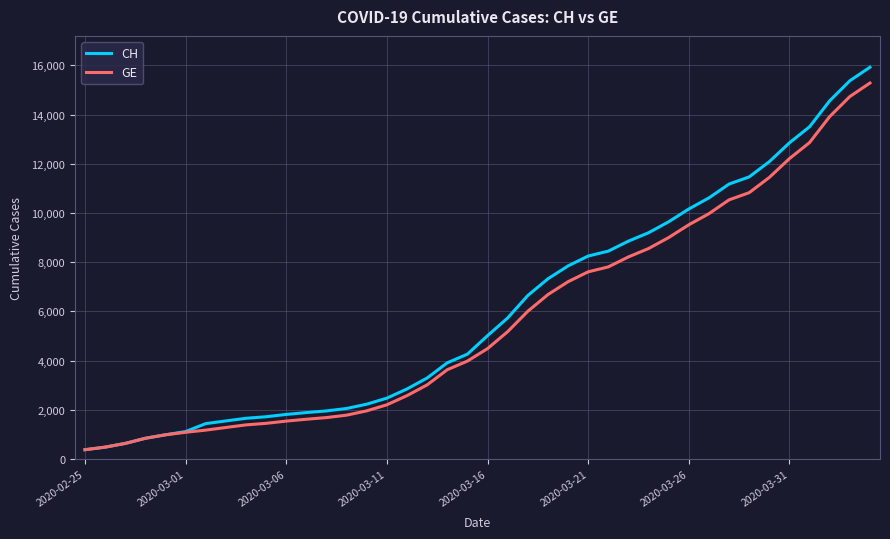

List the series in order of their overall mean, highest first.

CH, GE